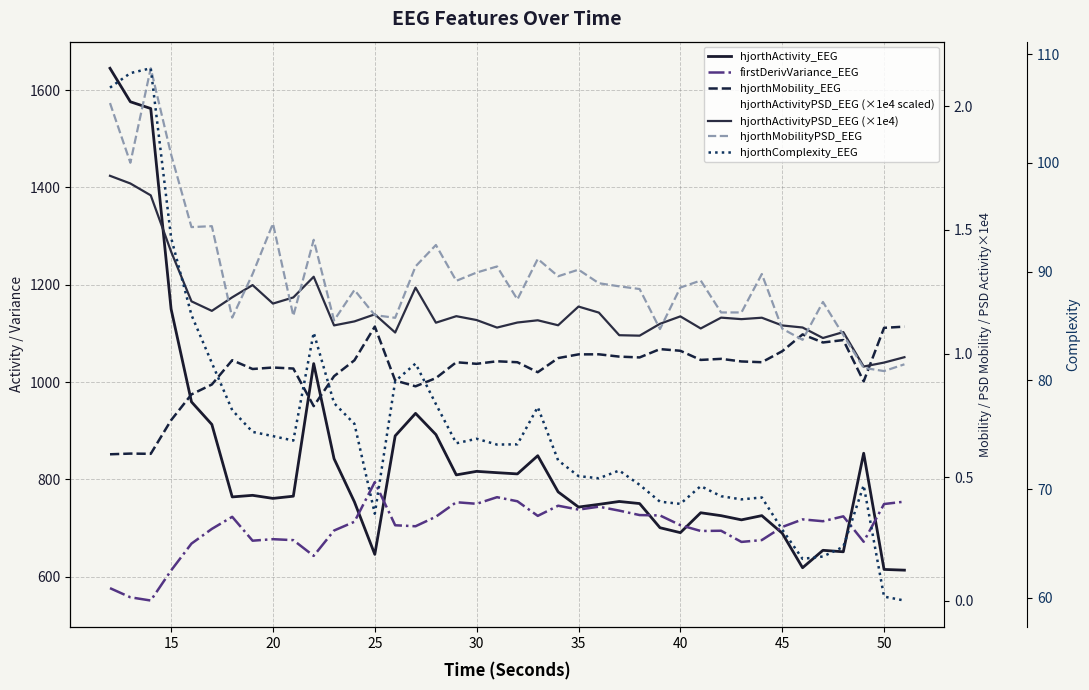

At how many categories does at least one series exceed 412?

40